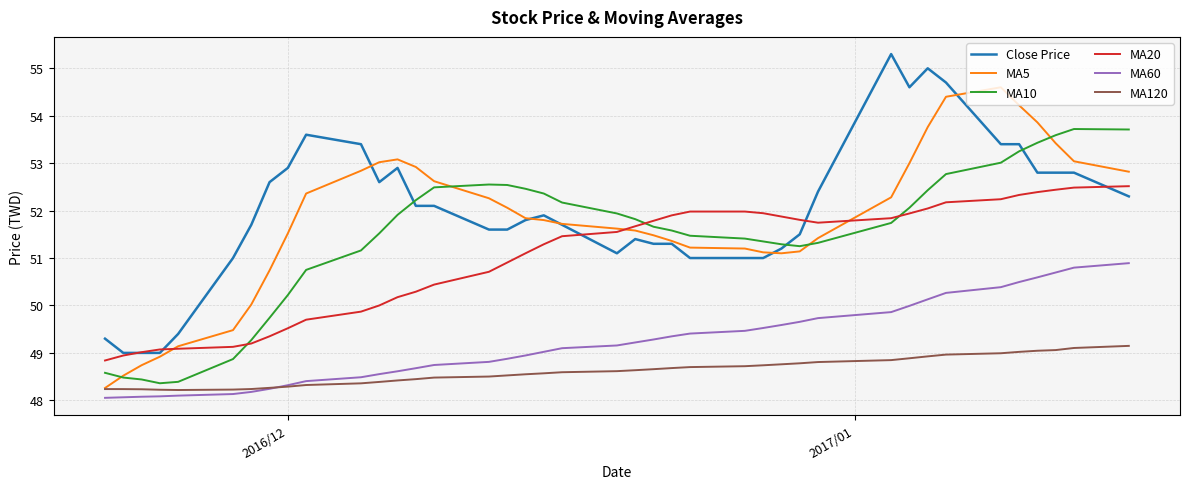

True or false: MA20 and MA60 intersect in this chart.

False